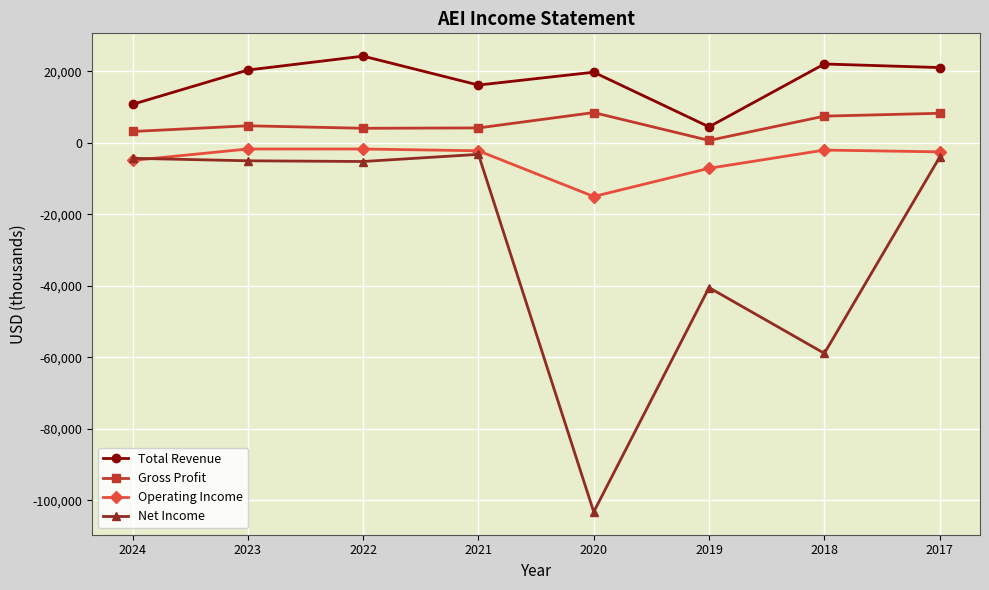

What is the highest value of the Total Revenue series?

24300